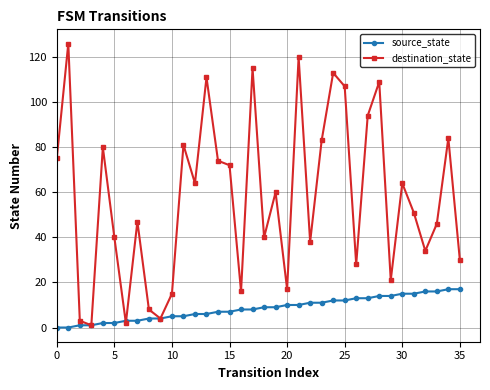

Which series has the largest total across all categories?

destination_state